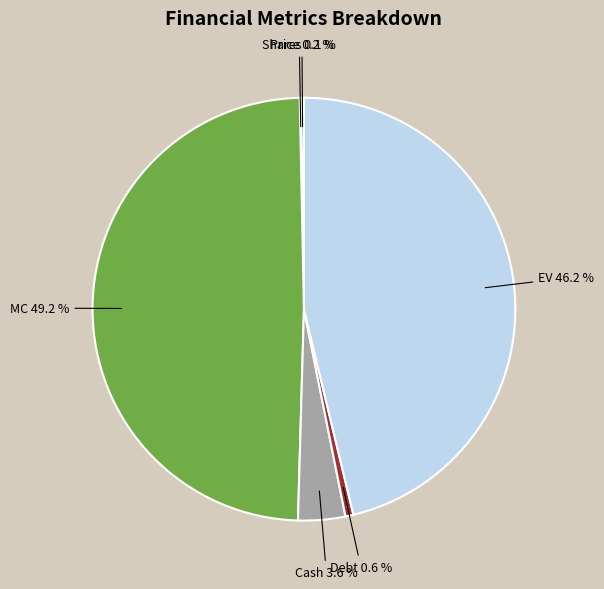

The Cash slice represents 4% of the pie. True or false?

True